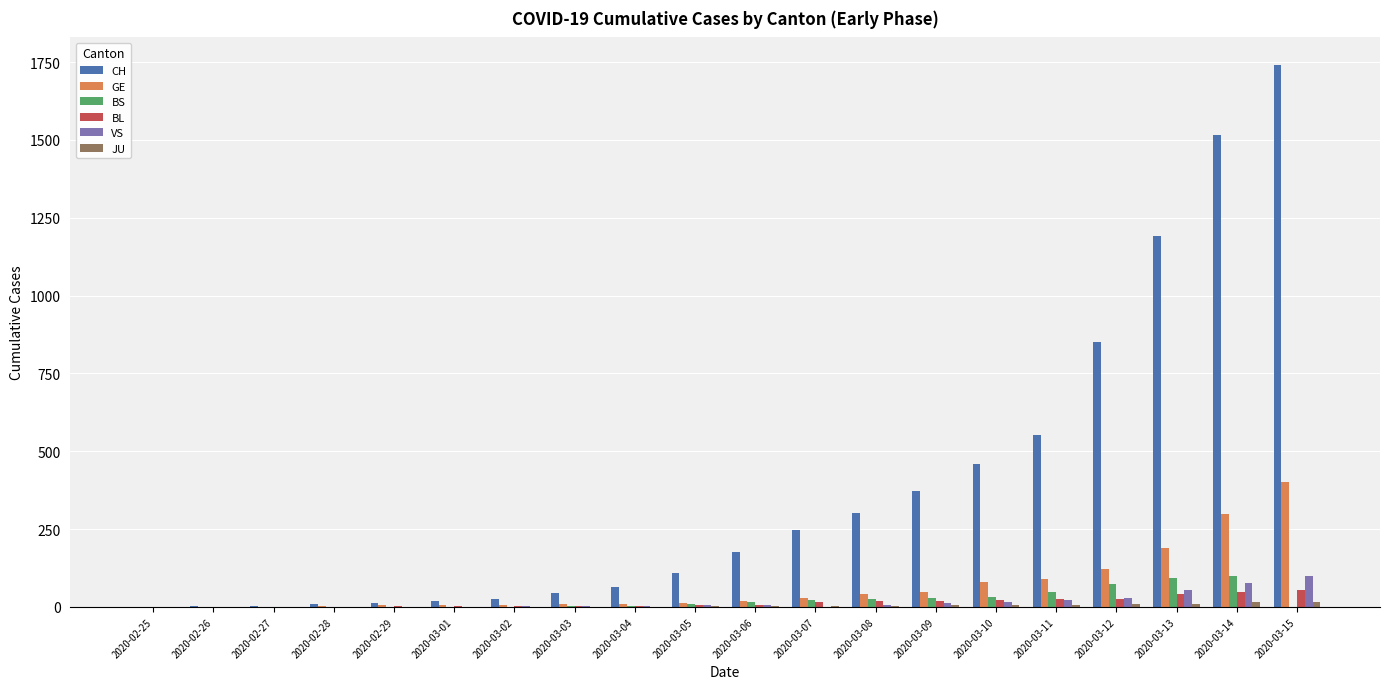

What is the difference between the GE values at 2020-03-11 and 2020-03-15?

311